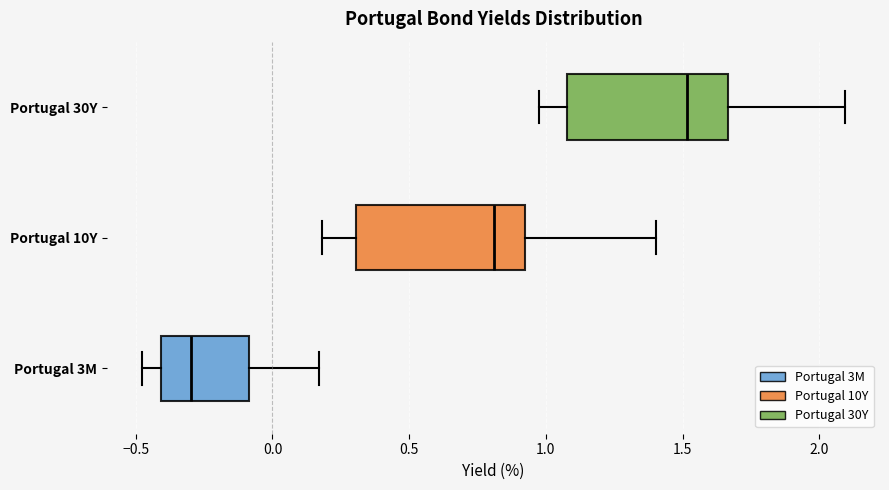

Which box's median line is the furthest to the left?

Portugal 3M